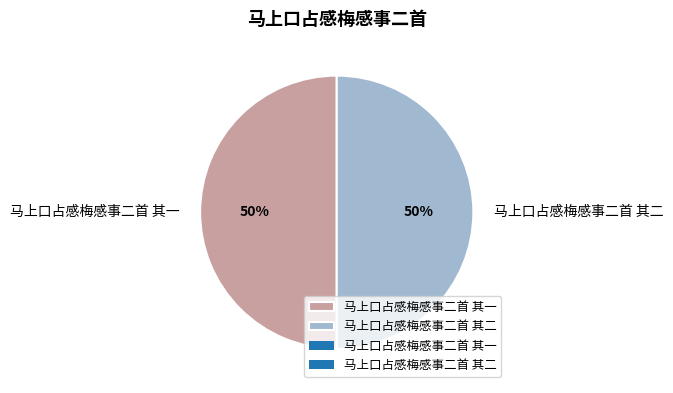

Is the sum of 马上口占感梅感事二首 其一 and 马上口占感梅感事二首 其二 greater than half?

Yes